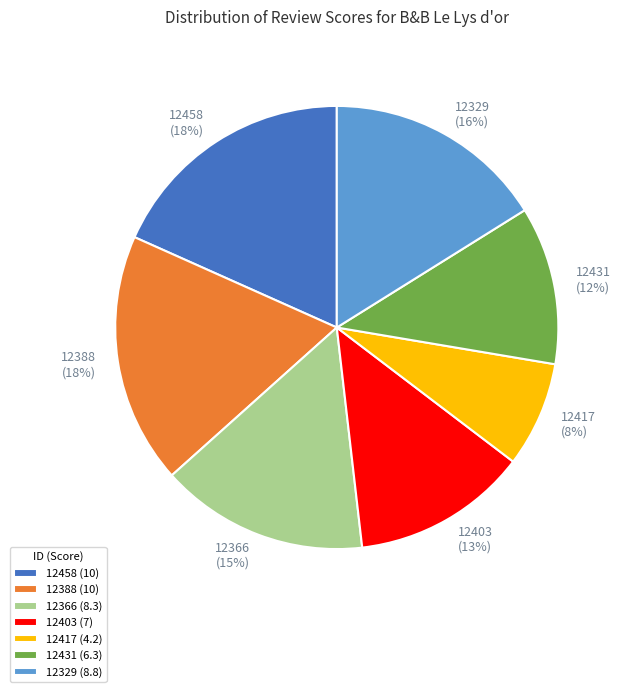

Is it true that 12366 is 15% of the pie?

True